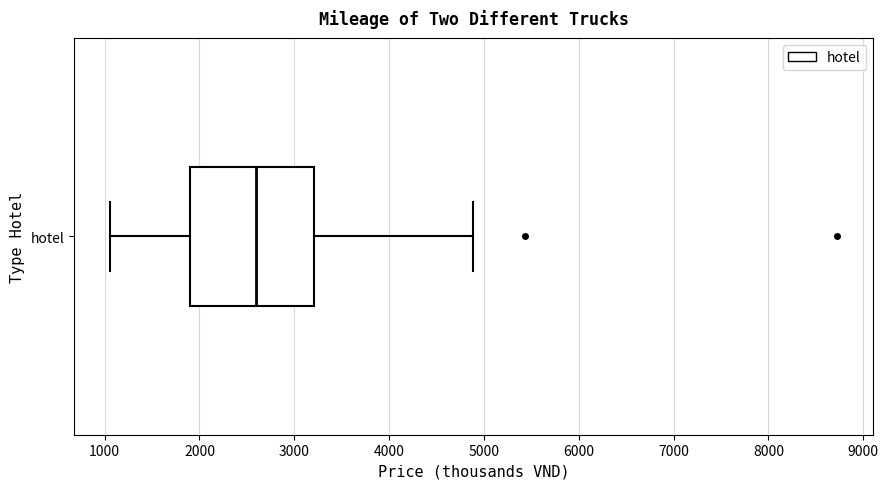

Read this box plot against the x-axis: the position of the median line, the range covered by the box, and the ends of both whiskers. The values are not printed on the chart, so give them approximately, as read against the axis.

median 2600, box 1900 to 3200, whiskers 1100 to 4900